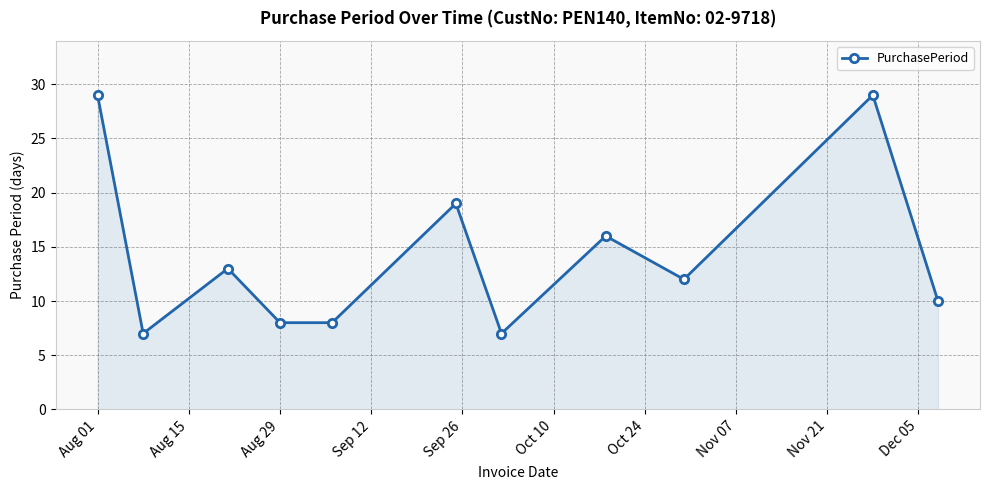

What is the maximum value shown in the chart?

29